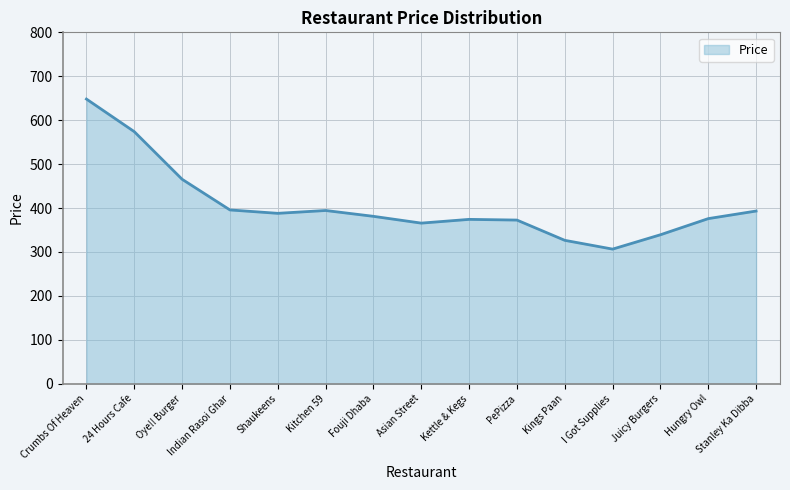

Where is the data nearest to the value 477?

Oye!! Burger